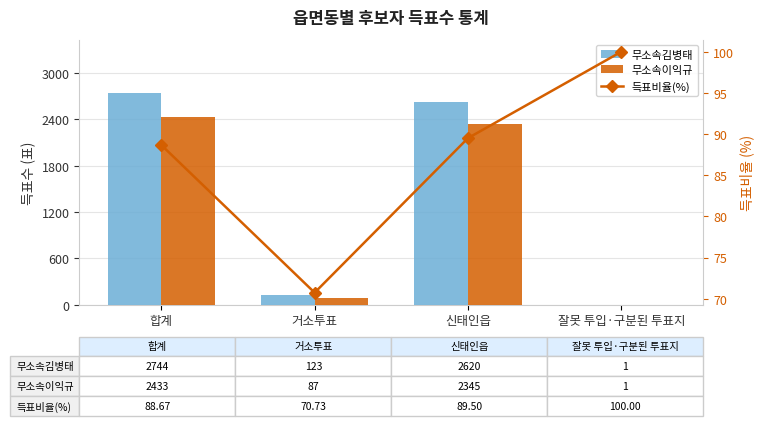

Does the chart contain any negative values?

No